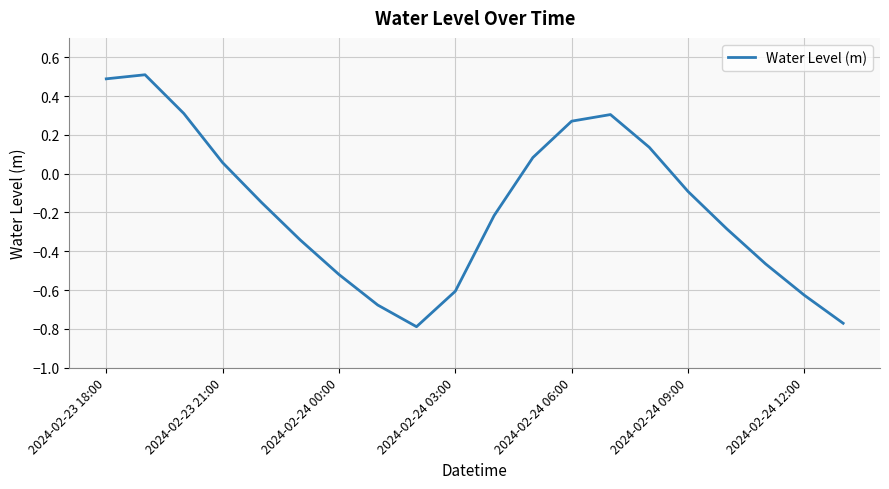

What is the greatest value displayed?

0.5